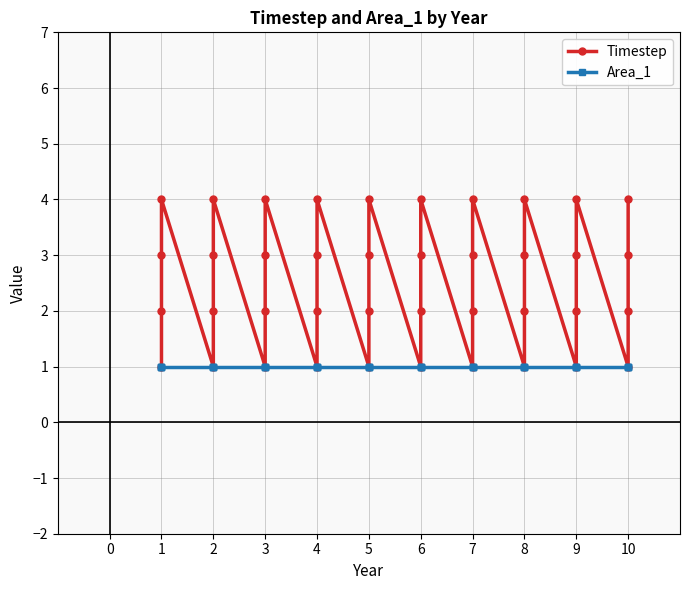

How many interior local valleys does the Timestep series have?

9